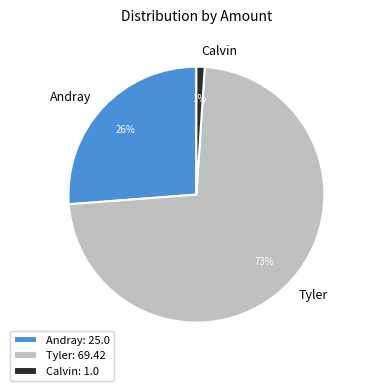

To the nearest percent, what portion does Tyler represent?

73%